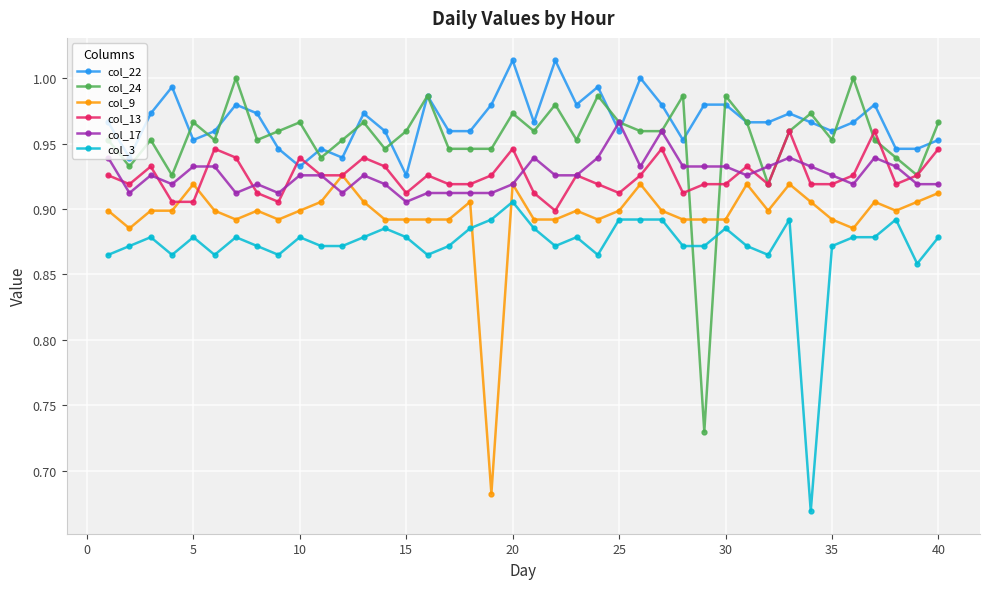

At how many categories does at least one series exceed 0?

40